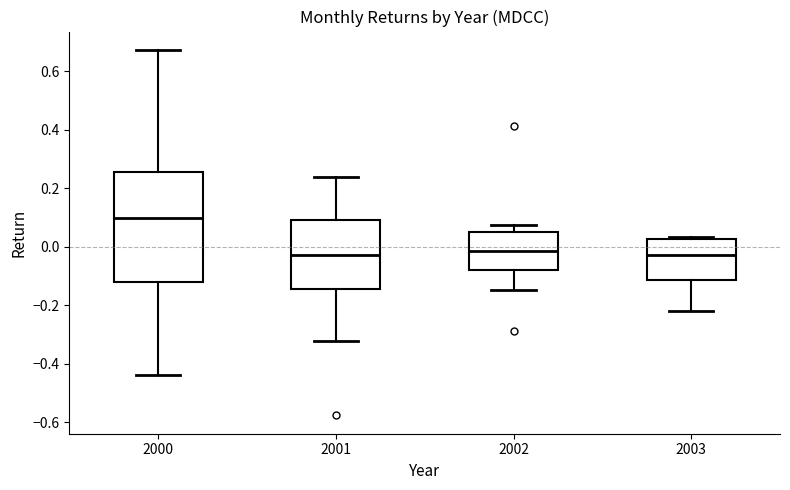

Which box's median line is the highest?

2000